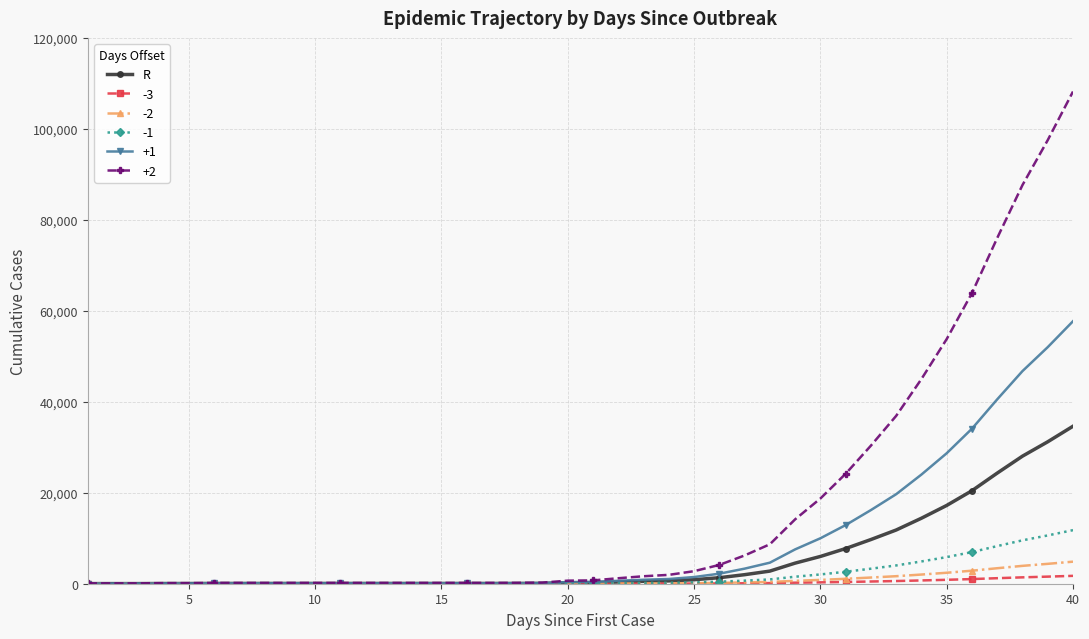

At how many categories does at least one series exceed 77582?

3